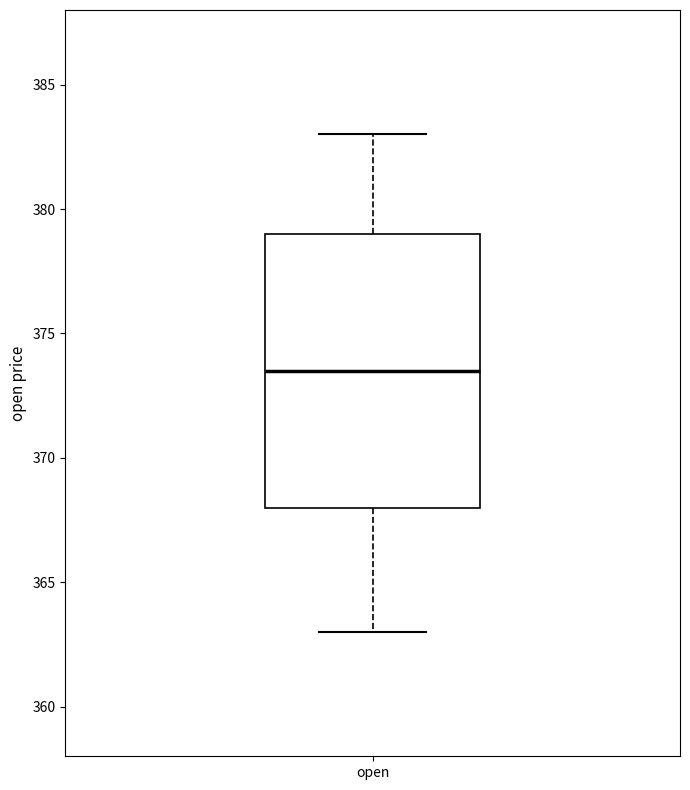

Read this box plot against the y-axis: the position of the median line, the range covered by the box, and the ends of both whiskers. The values are not printed on the chart, so give them approximately, as read against the axis.

median 373.5, box 368.0 to 379.0, whiskers 363.0 to 383.0